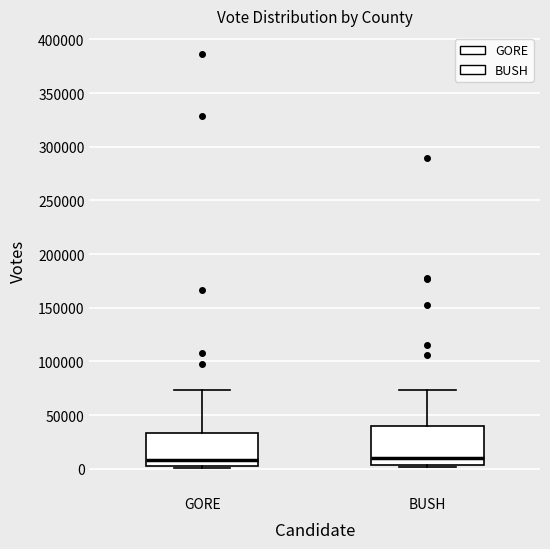

Reading left to right, read every box against the y-axis: the position of its median line, the range the box covers, and the ends of its whiskers. The values are not printed on the chart, so give them approximately, as read against the axis.

GORE: median 10000, box 0 to 35000, whiskers 0 (just below the box's lower edge) to 75000
BUSH: median 10000, box 5000 to 40000, whiskers 0 to 75000